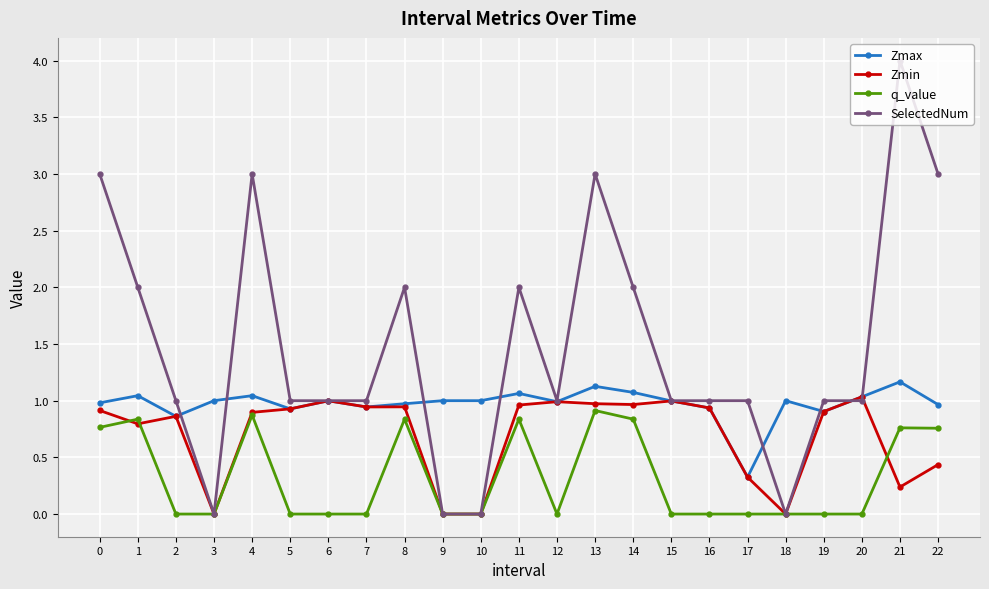

True or false: q_value has a value of 0.4 at 13.

False